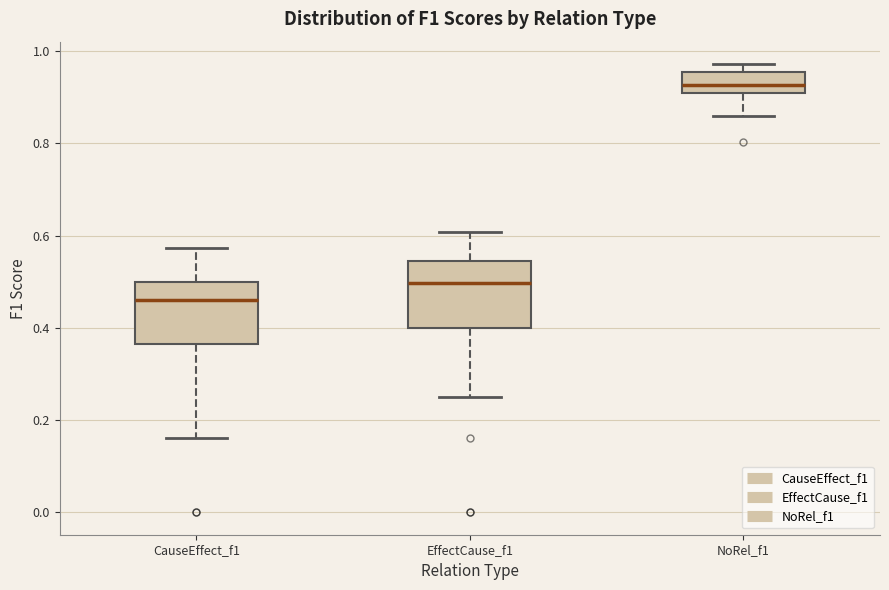

Where is the upper edge of the box for CauseEffect_f1 on the y-axis? The values are not printed on the chart, so give them approximately, as read against the axis.

0.50